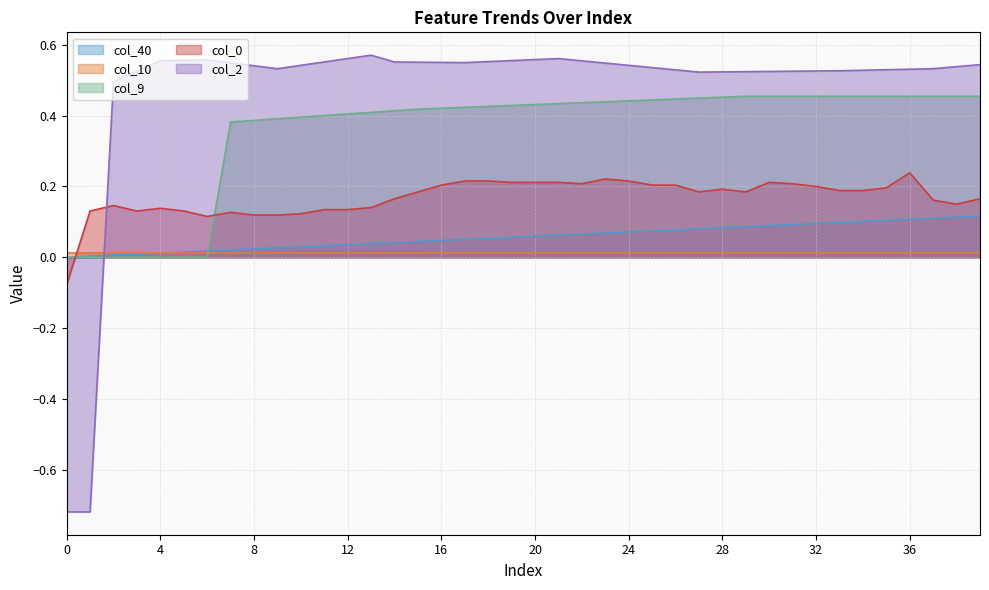

Read the col_0 value at 33.

0.2